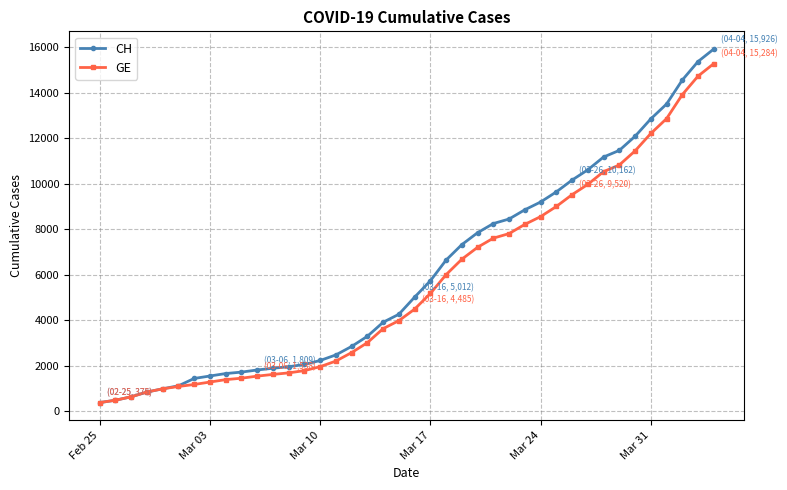

What is the highest value of the GE series?

15284